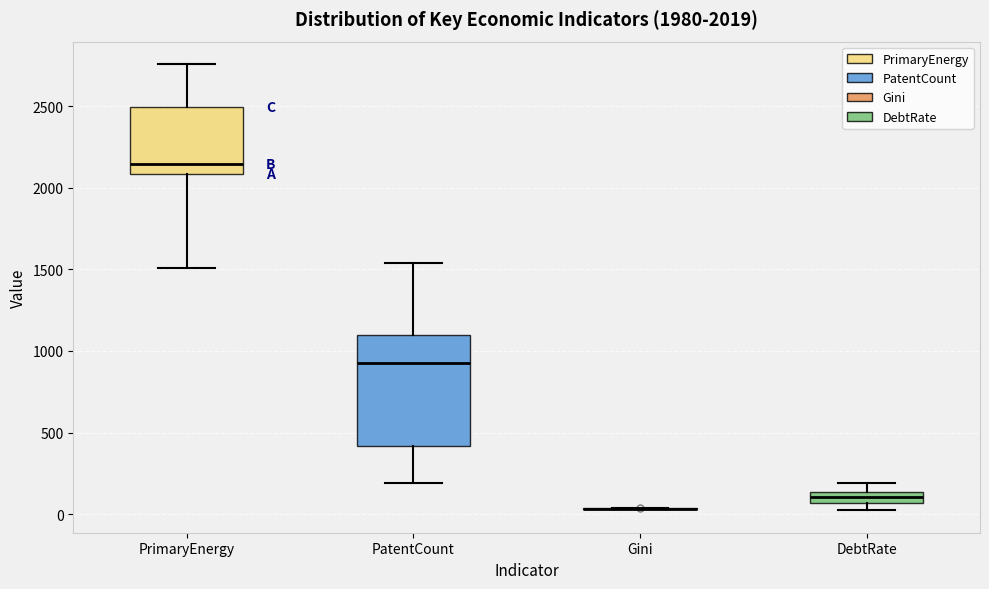

Comparing the boxes themselves (not the whiskers), which one is the tallest?

PatentCount